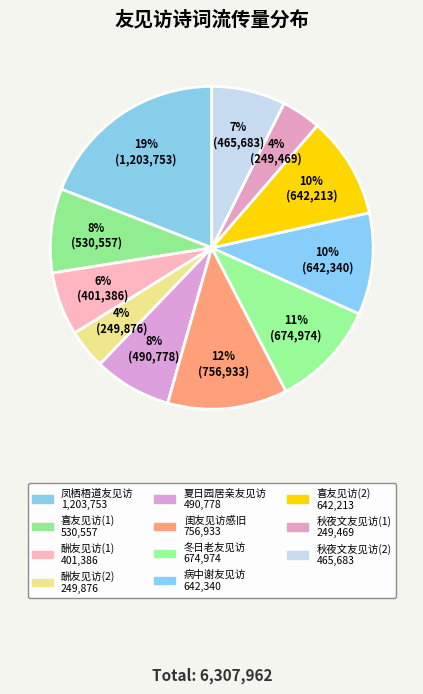

How many slices are in this pie chart?

11